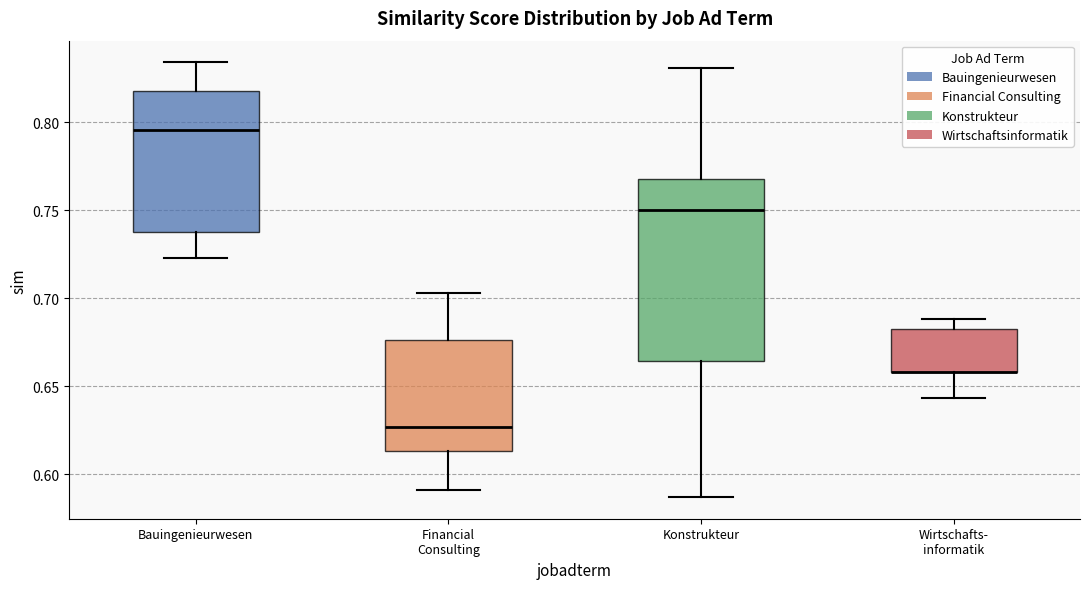

Reading left to right, transcribe this box plot: for each box, give where its median line is, the range the box spans, and where its two whiskers end, as read against the y-axis. The values are not printed on the chart, so give them approximately, as read against the axis.

Bauingenieurwesen: median 0.795, box 0.740 to 0.820, whiskers 0.725 to 0.835
Financial Consulting: median 0.625, box 0.615 to 0.675, whiskers 0.590 to 0.705
Konstrukteur: median 0.750, box 0.665 to 0.770, whiskers 0.585 to 0.830
Wirtschafts- informatik: median 0.660 (drawn on the box's lower edge), box 0.660 to 0.680, whiskers 0.645 to 0.690